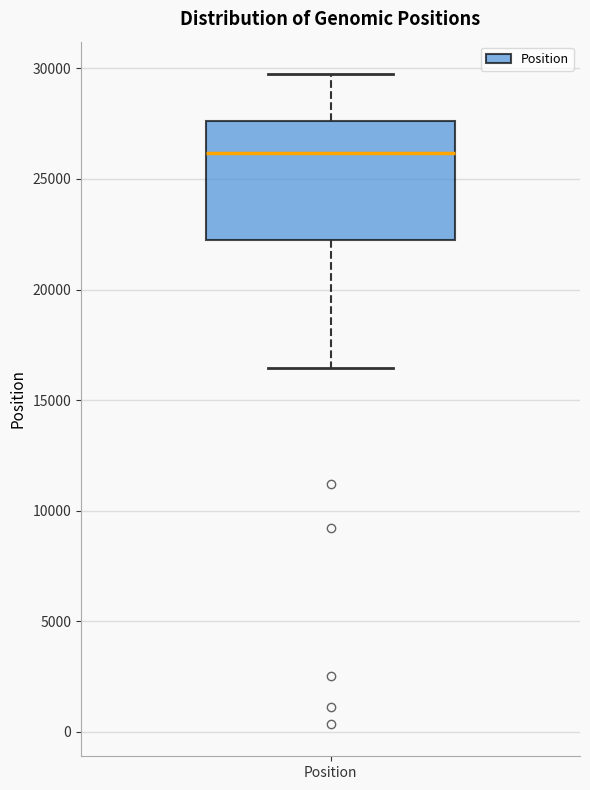

Where does the upper whisker of the box for Position end on the y-axis? The values are not printed on the chart, so give them approximately, as read against the axis.

29500